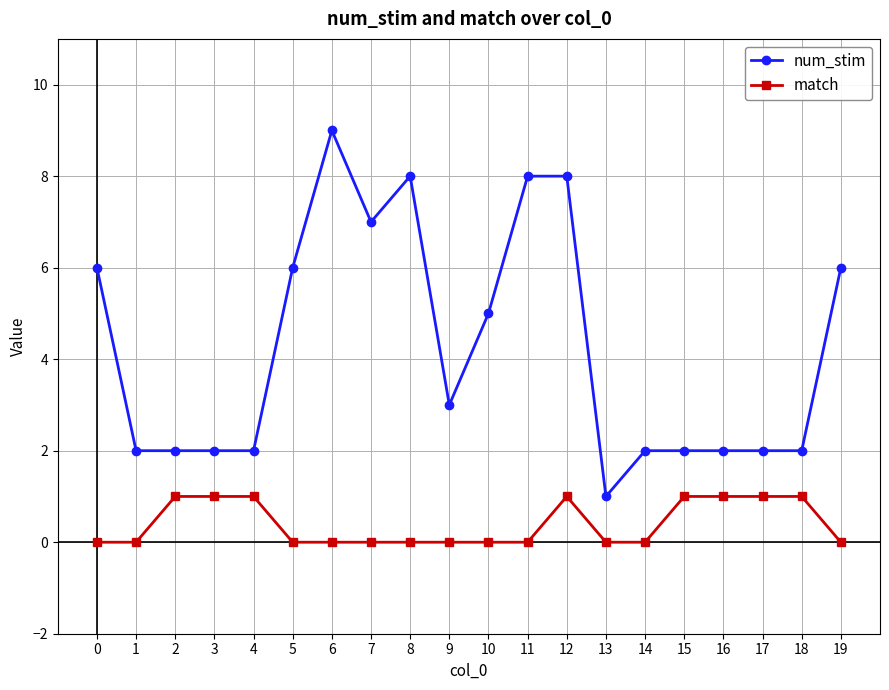

Which series has the largest range (max minus min)?

num_stim